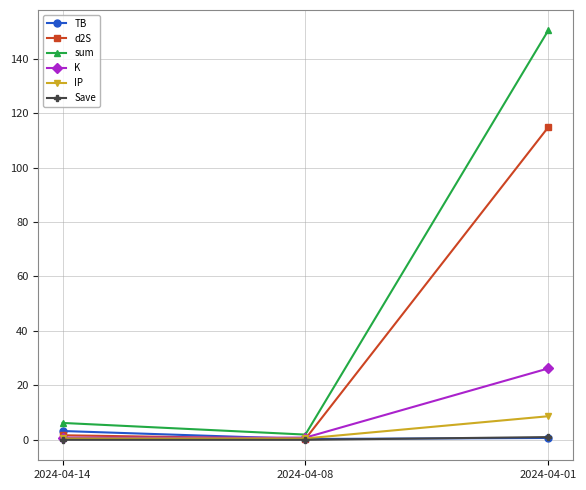

The value of Save at 2024-04-01 is 1.0. True or false?

True